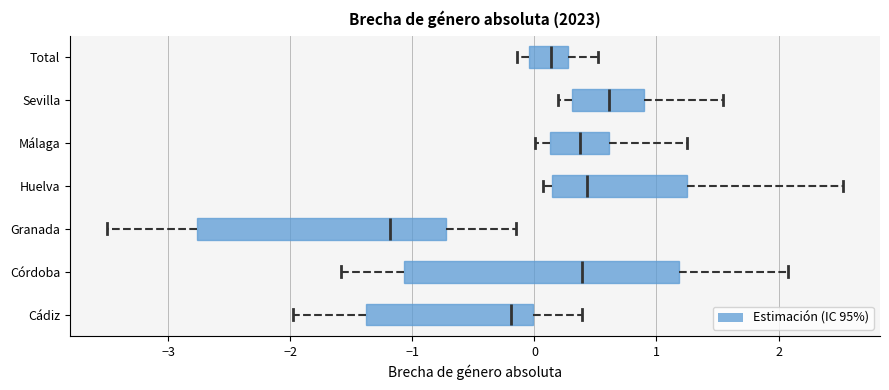

Which box's median line is the furthest to the left?

Granada